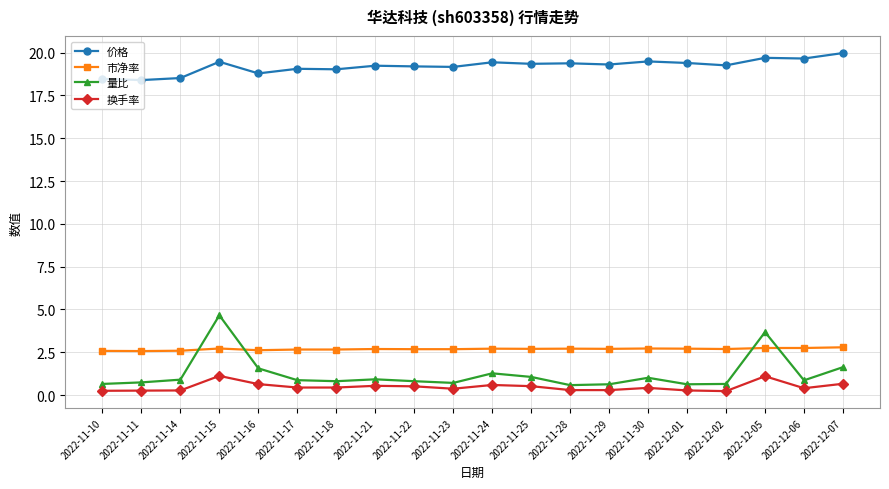

Which series has the largest range (max minus min)?

量比